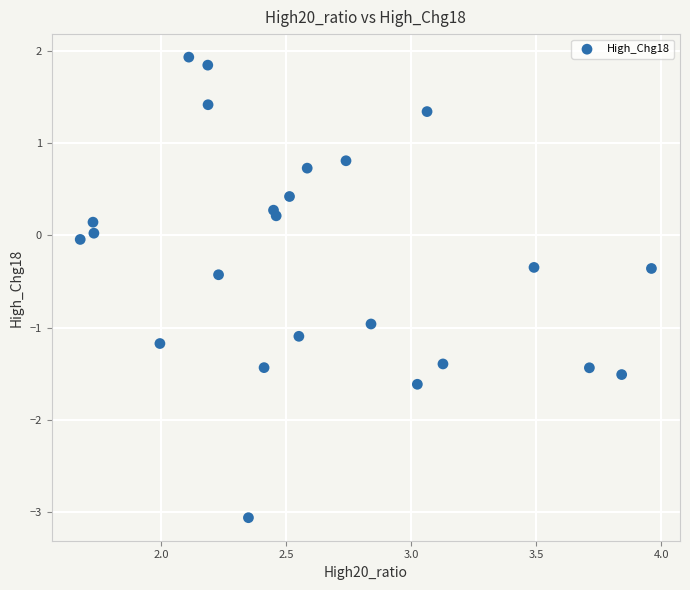

What is the range of X values (max minus min)?

2.3